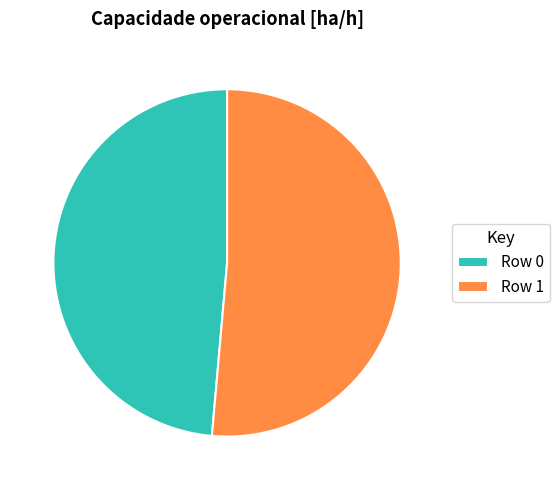

Do Row 1 and Row 0 together represent more than half of the pie?

Yes